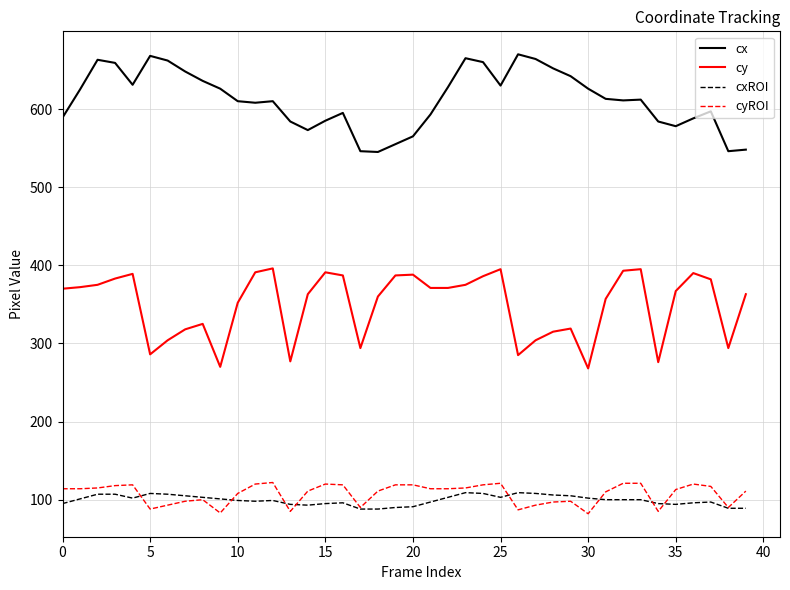

True or false: cx and cxROI cross at least once.

False